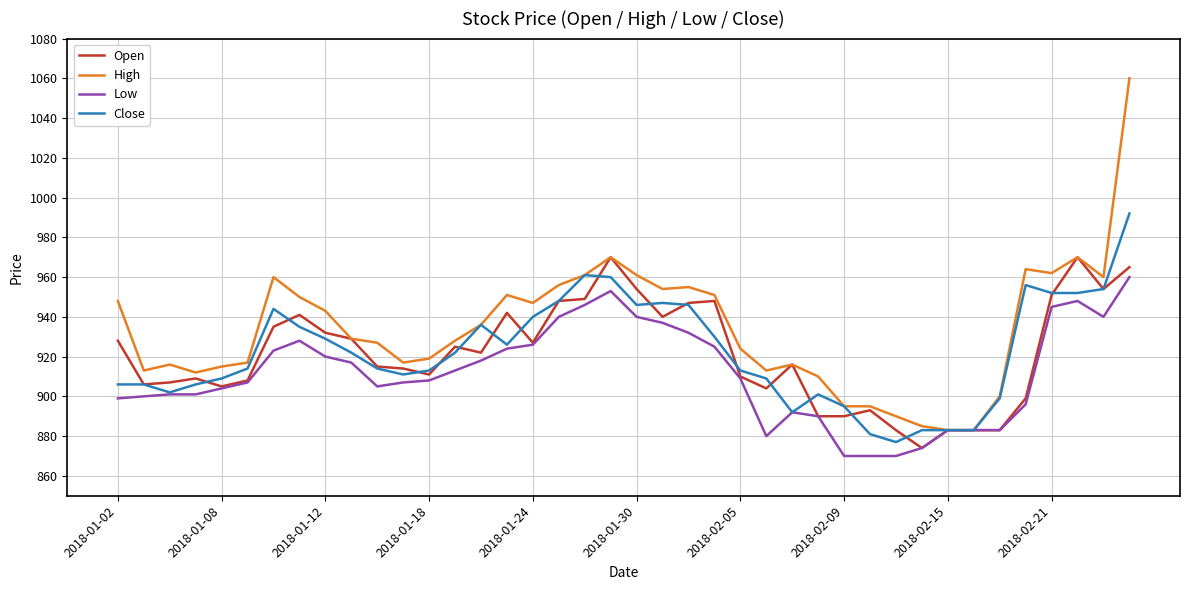

Which series has the largest total across all categories?

High